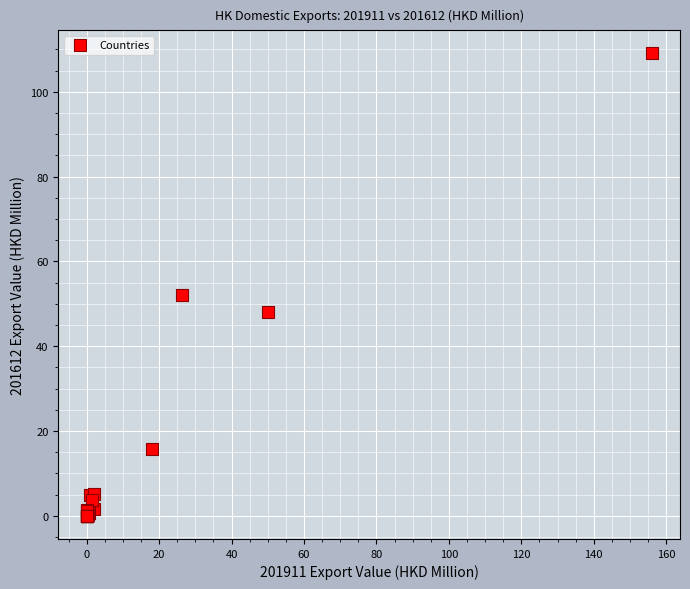

What Y value in the scatter plot is closest to 54?

52.1